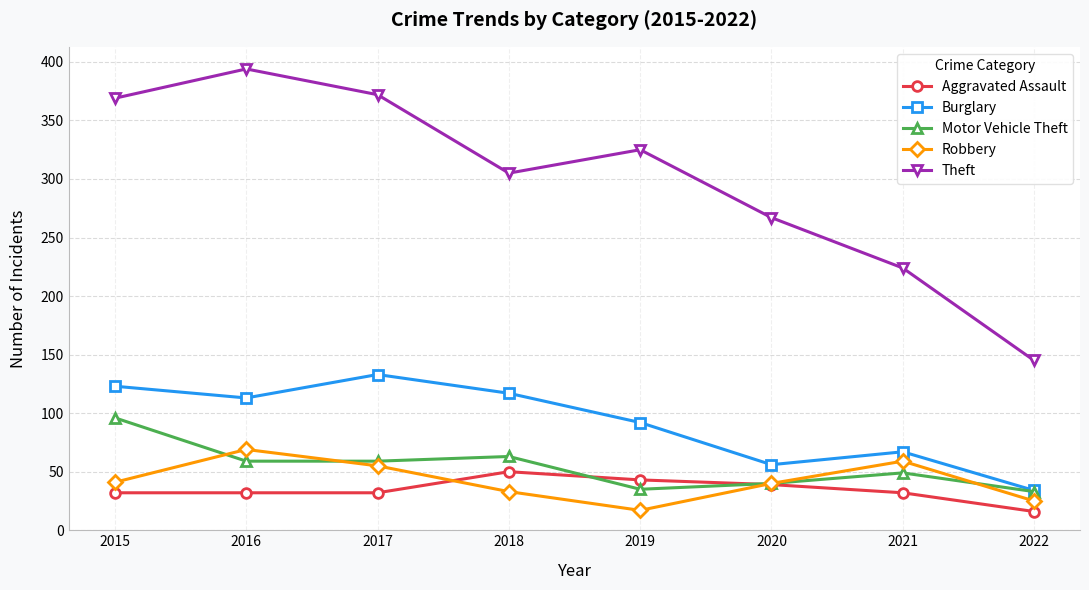

What is the smallest value displayed?

16